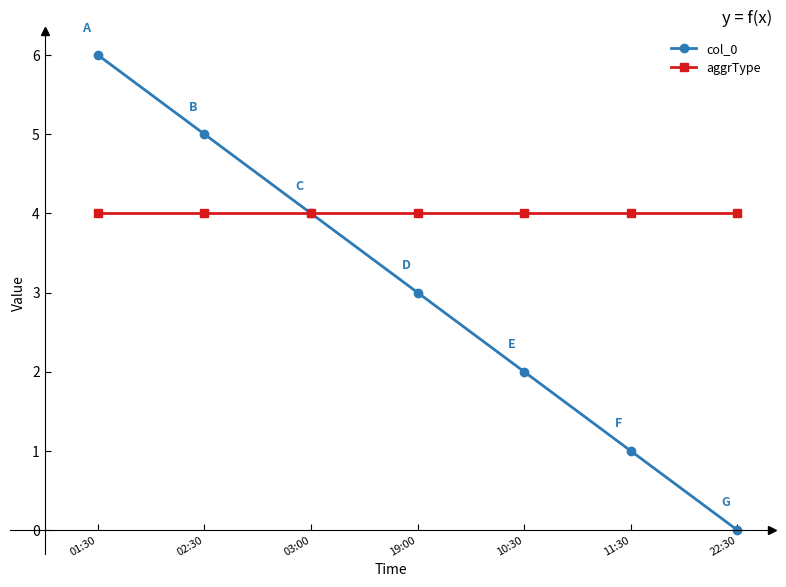

List the series in order of their overall mean, highest first.

aggrType, col_0